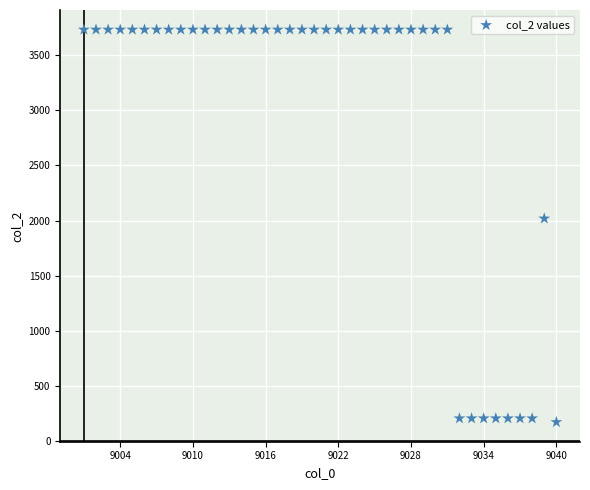

What is the range of X values (max minus min)?

39